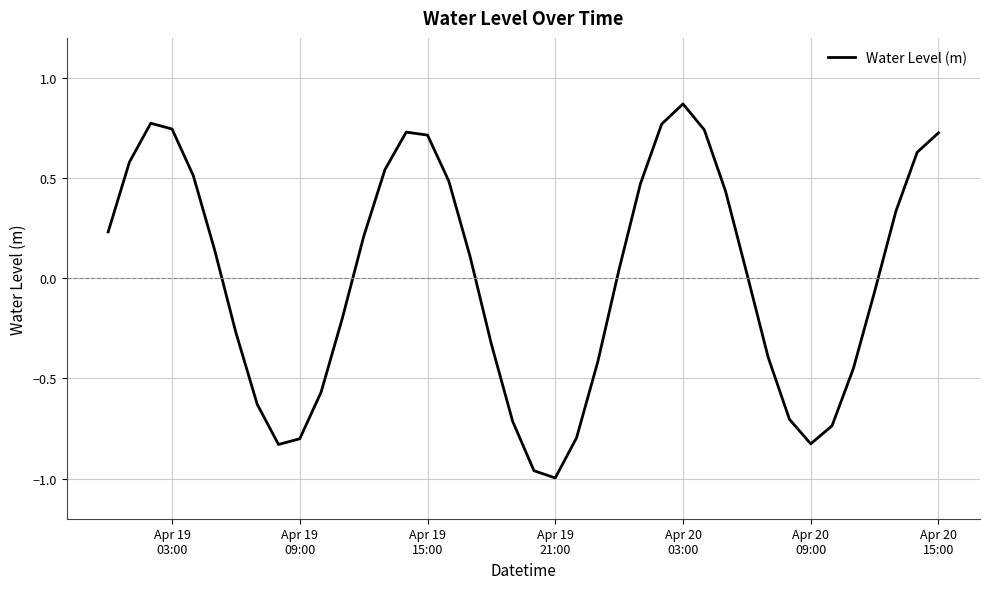

Is this an area chart (filled region under the line)?

No